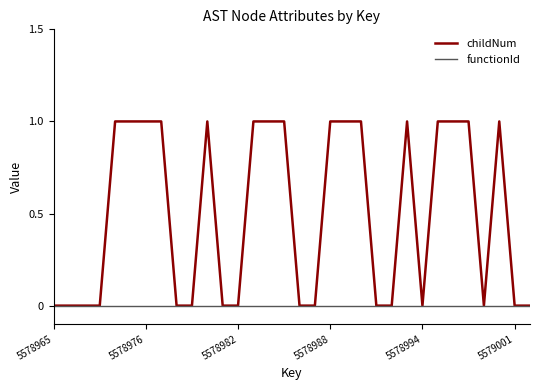

Which series has the largest total across all categories?

childNum